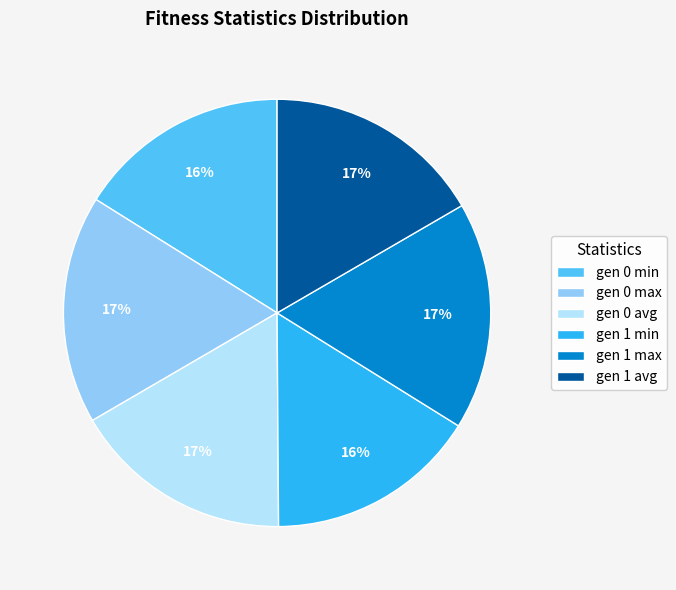

To the nearest percent, what is the average slice percentage?

17%